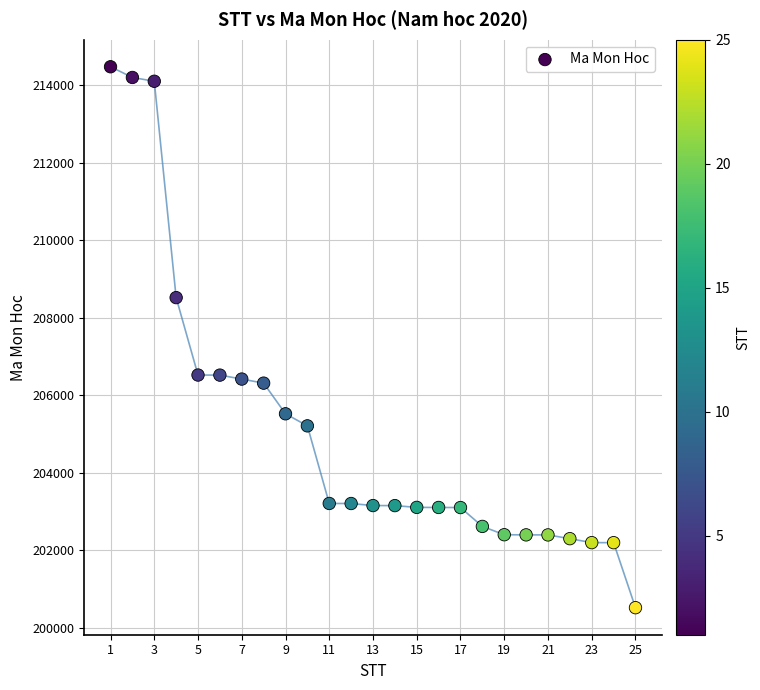

What is the range of X values (max minus min)?

24